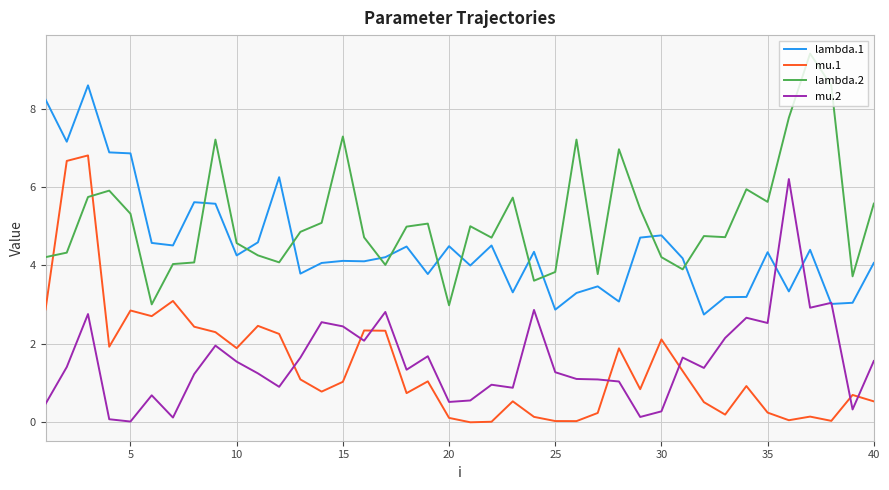

Which series ends up on top after the final intersection of lambda.1 and lambda.2?

lambda.2